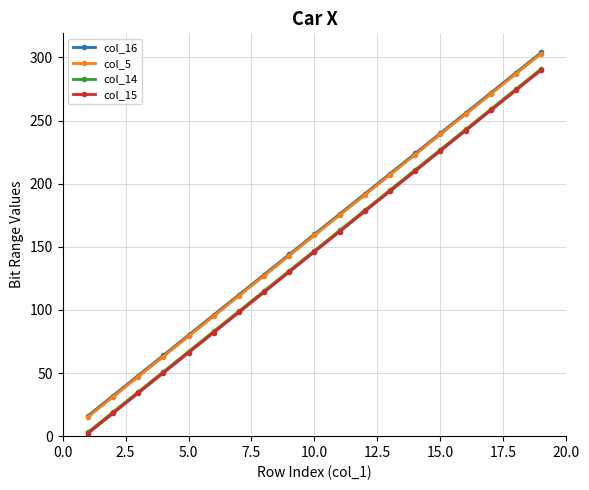

How many data points in col_15 are less than 146?

9